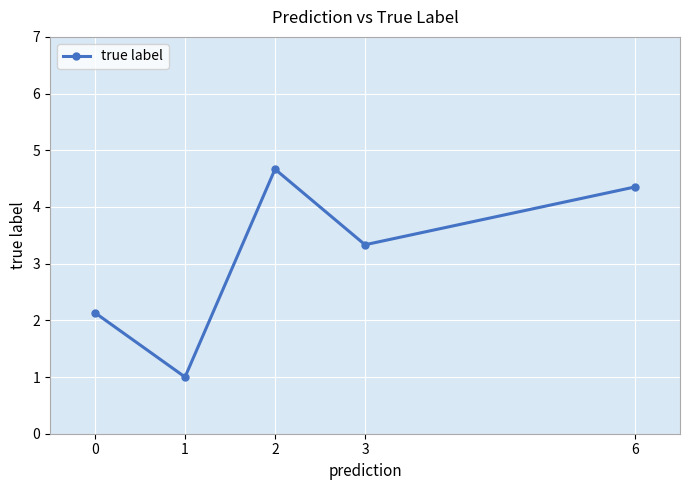

At which label does the data first exceed 3?

2